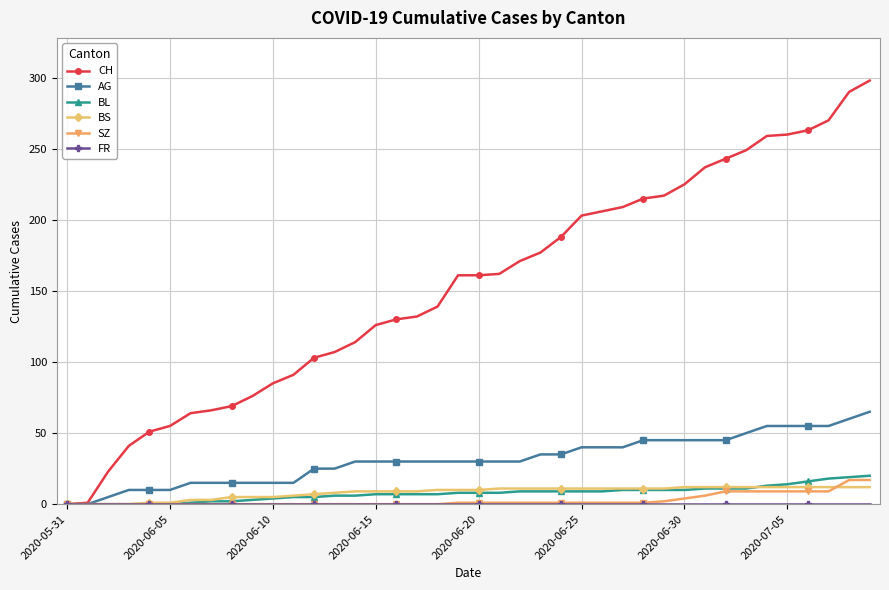

What is the maximum value shown in the chart?

298